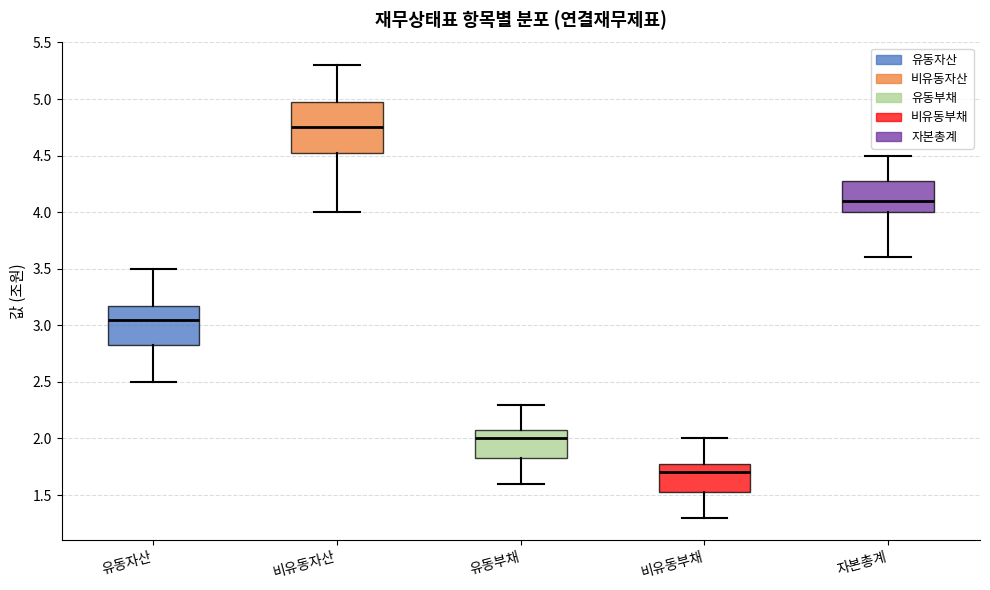

Where does the upper whisker of the box for 자본총계 end on the y-axis? The values are not printed on the chart, so give them approximately, as read against the axis.

4.50